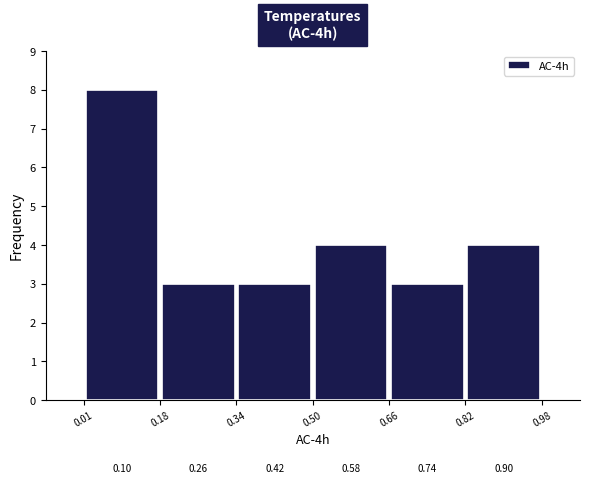

Over which range of the x-axis is the bar tallest?

0.01 to 0.18